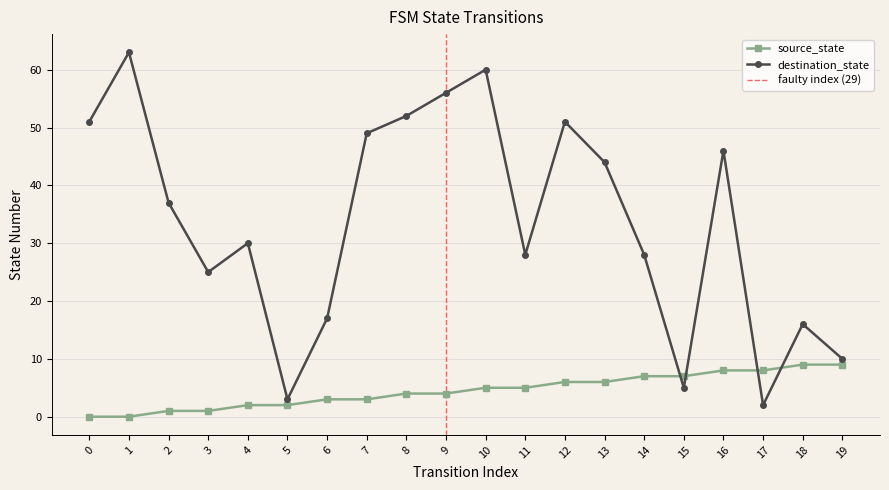

Reading left to right, transcribe all the data shown in this chart.

source_state: 0=0	1=0	2=1	3=1	4=2	5=2	6=3	7=3	8=4	9=4	10=5	11=5	12=6	13=6	14=7	15=7	16=8	17=8	18=9	19=9
destination_state: 0=51	1=63	2=37	3=25	4=30	5=3	6=17	7=49	8=52	9=56	10=60	11=28	12=51	13=44	14=28	15=5	16=46	17=2	18=16	19=10